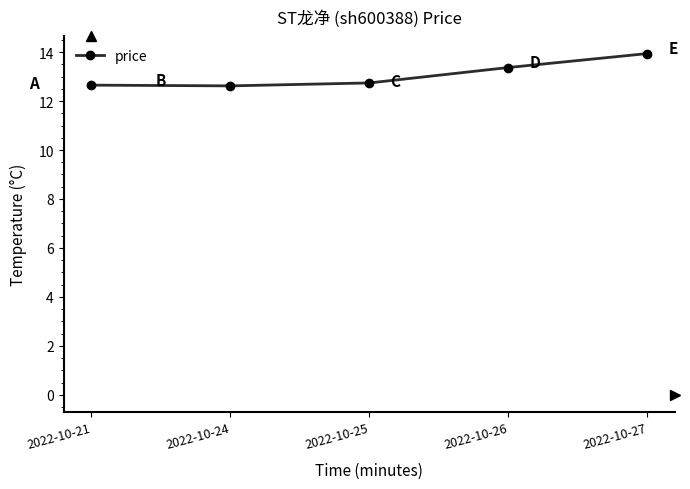

True or false: the data shows 12.7 at 2022-10-21.

True